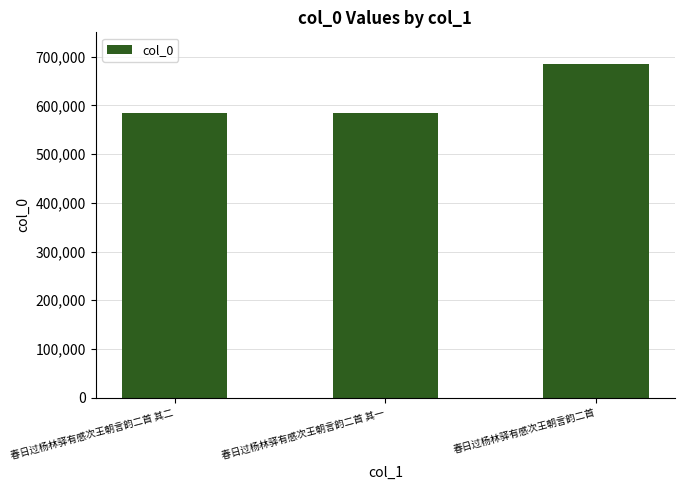

How many values are below 583382?

1